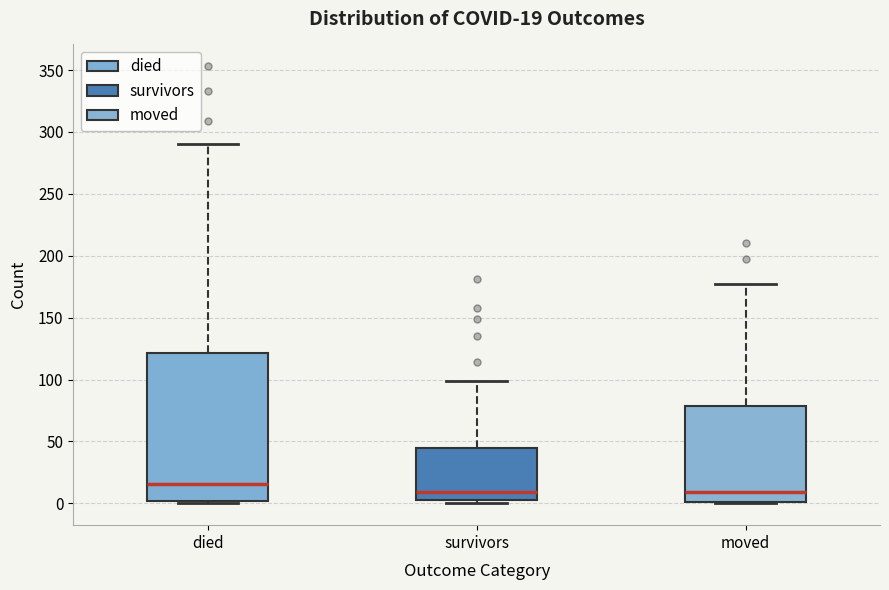

Which box's median line is the highest?

died